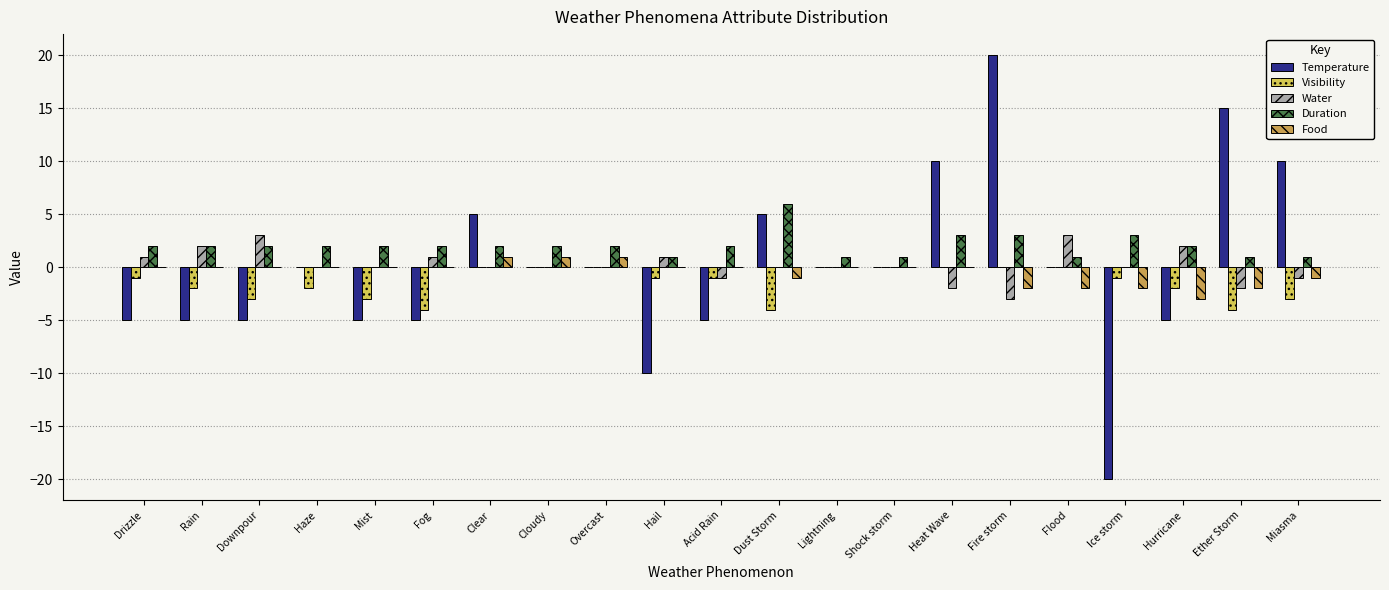

What is the sum of the Food values at Drizzle and Hurricane?

-3